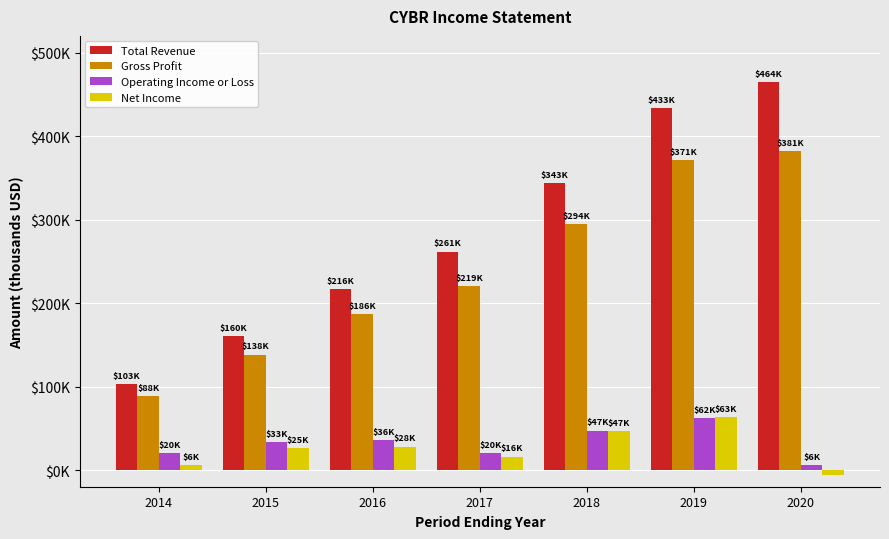

Rank the series at 2014 from highest to lowest value.

Total Revenue, Gross Profit, Operating Income or Loss, Net Income